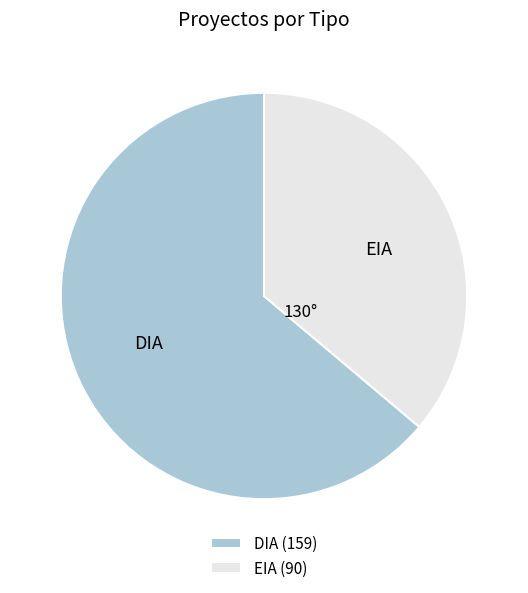

Do DIA and EIA together represent more than half of the pie?

Yes